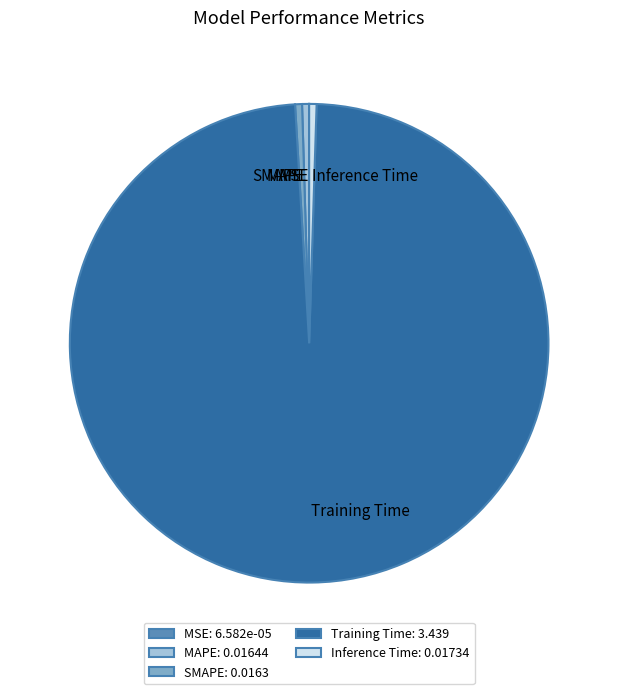

Between Training Time and MAPE, which is larger?

Training Time